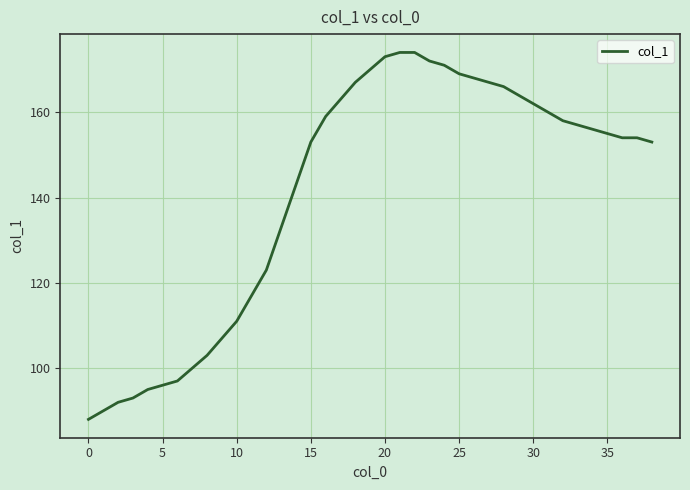

Does the chart have visible grid lines?

Yes